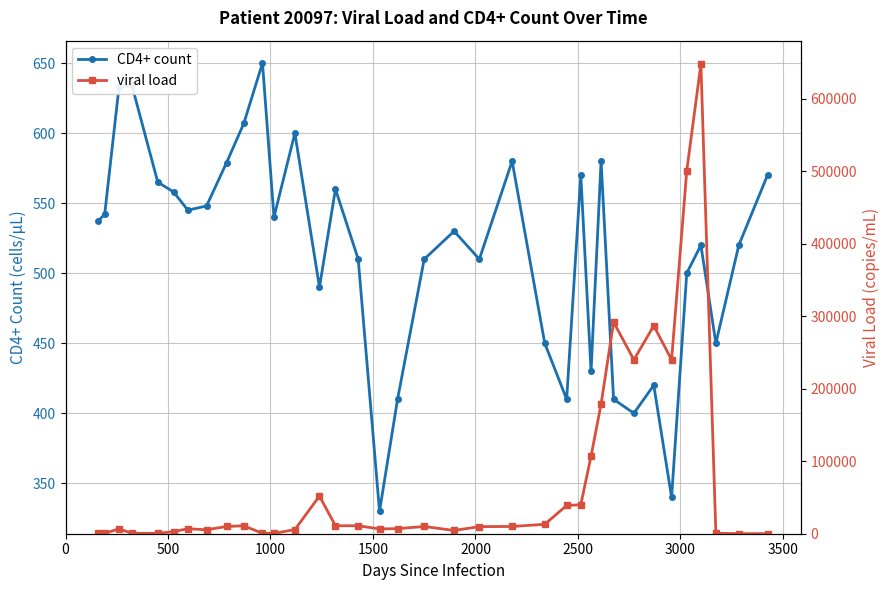

Rank the series by their maximum value, from lowest to highest.

CD4+ count, viral load